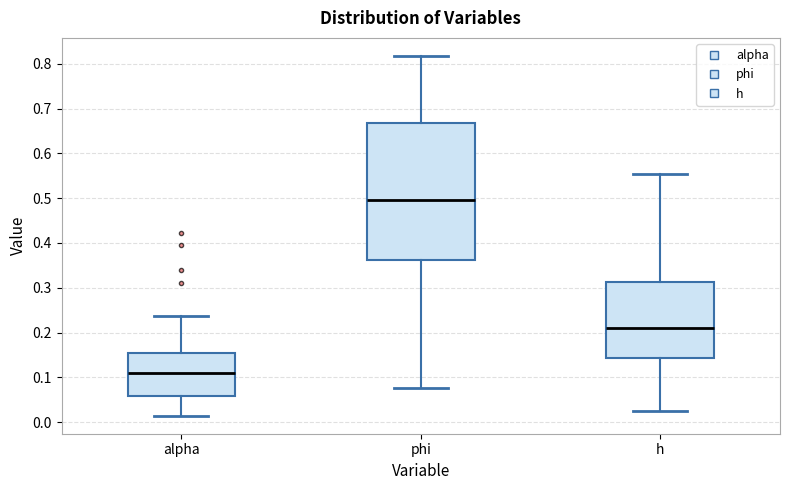

Where does the upper whisker of the box for alpha end on the y-axis? The values are not printed on the chart, so give them approximately, as read against the axis.

0.24